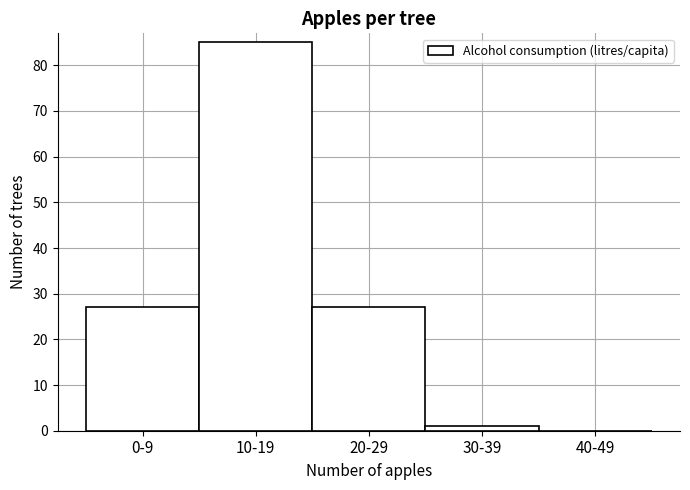

Reading left to right, what are all the values shown in this chart?

0-9=27	10-19=85	20-29=27	30-39=1	40-49=0